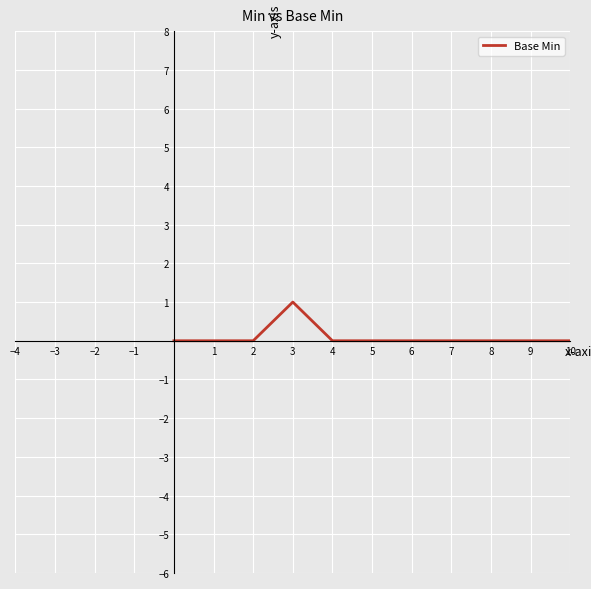

What is the maximum value shown in the chart?

1